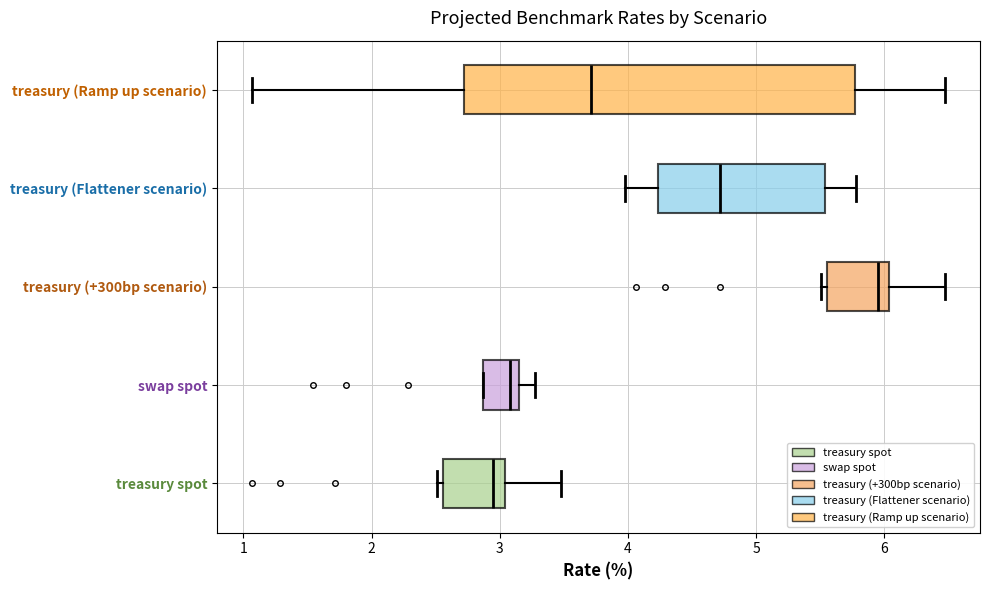

Where is the left edge of the box for treasury (+300bp scenario) on the x-axis? The values are not printed on the chart, so give them approximately, as read against the axis.

5.6